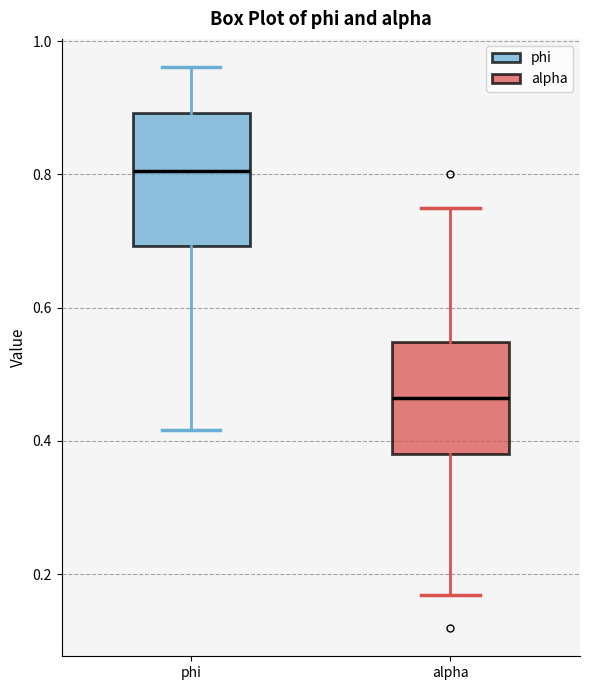

Which box's median line is the lowest?

alpha